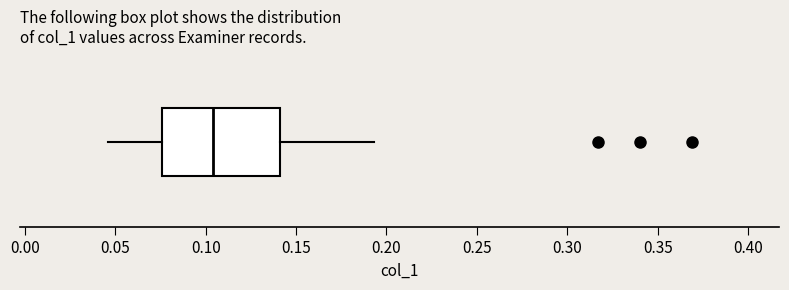

Transcribe this box plot: give where the median line is, the range the box spans, and where the two whiskers end, as read against the x-axis. The values are not printed on the chart, so give them approximately, as read against the axis.

median 0.105, box 0.075 to 0.140, whiskers 0.045 to 0.195